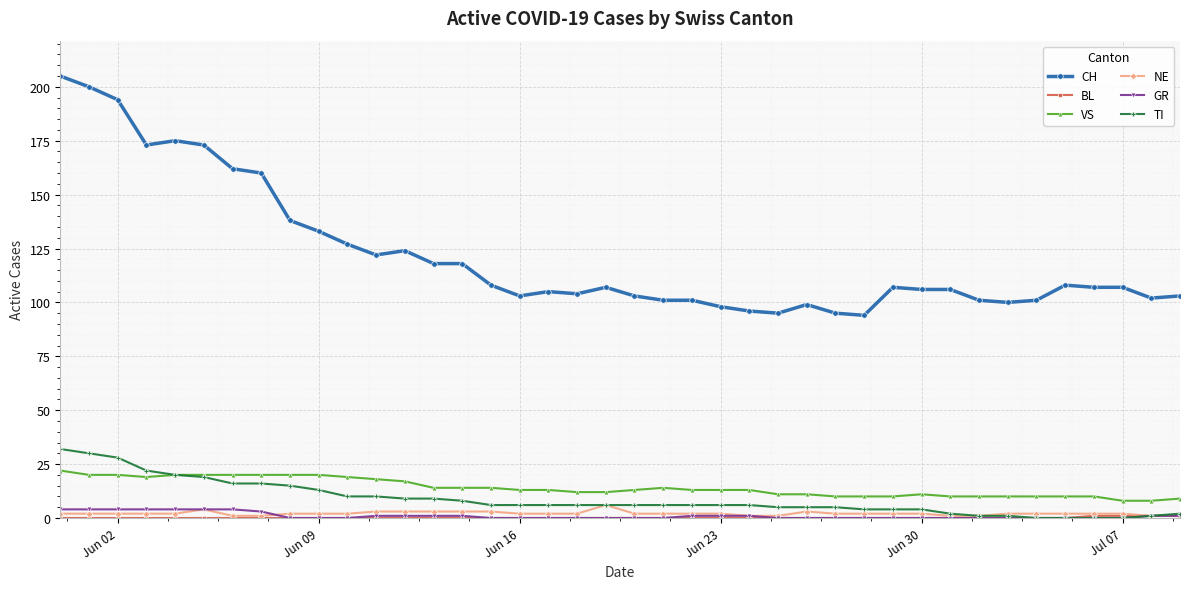

True or false: GR and CH intersect in this chart.

False